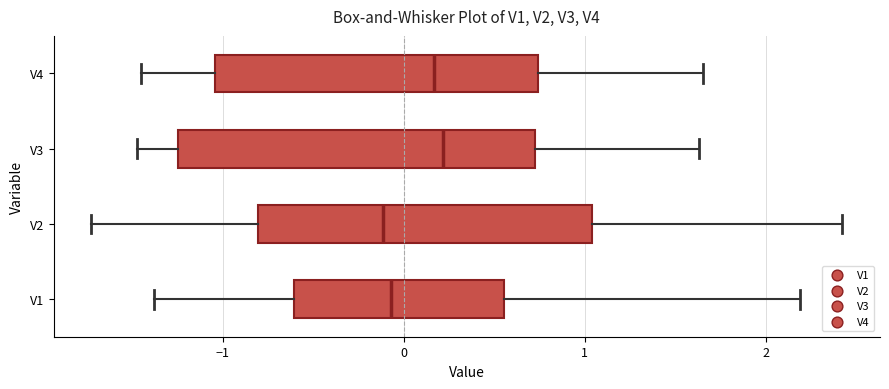

Where does the left whisker of the box for V3 end on the x-axis? The values are not printed on the chart, so give them approximately, as read against the axis.

-1.5